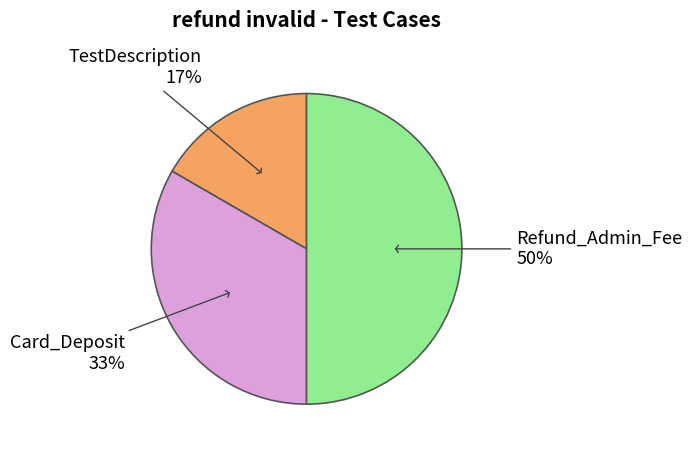

The Refund_Admin_Fee slice represents 57% of the pie. True or false?

False